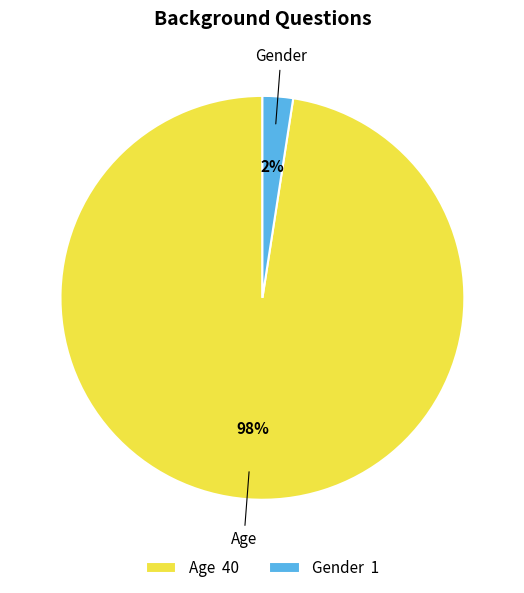

Combined, do Age 40 and Gender 1 account for over 50%?

Yes